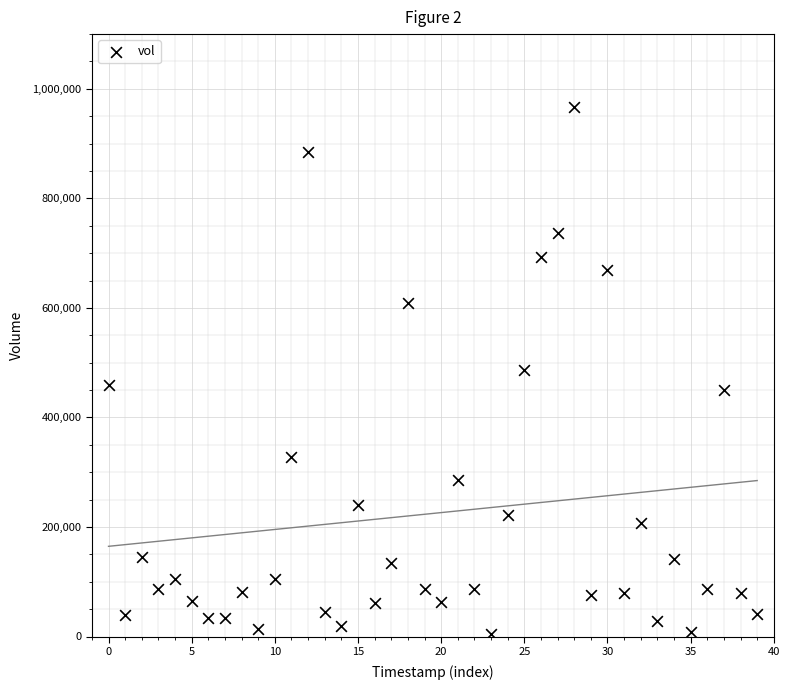

What is the range of Y values (max minus min)?

963625